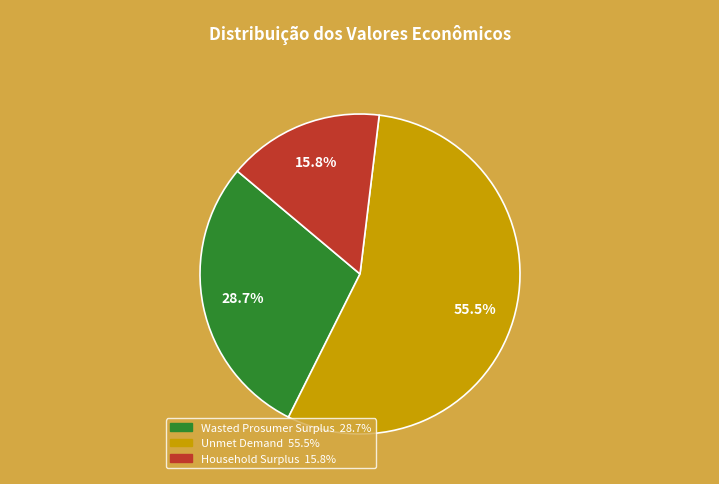

What percentage is the Wasted Prosumer Surplus slice, to the nearest percent?

29%